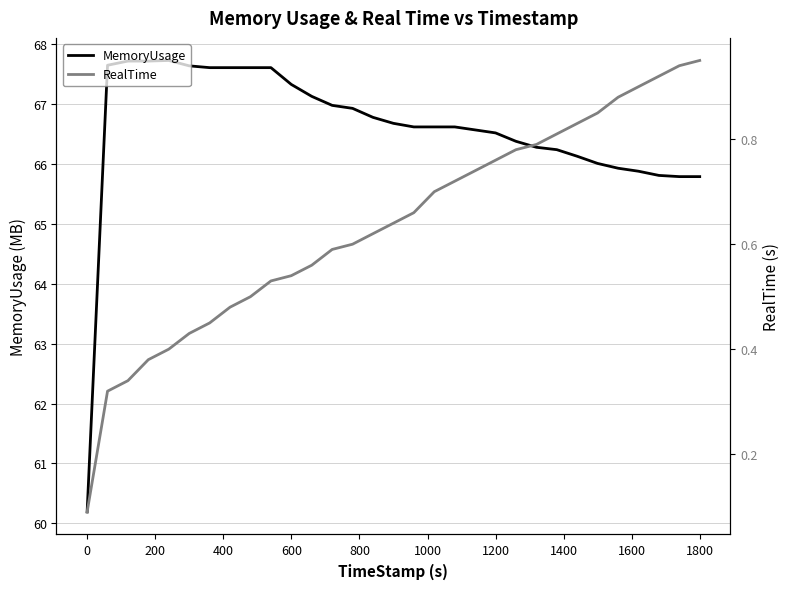

What is the smallest value displayed?

0.1